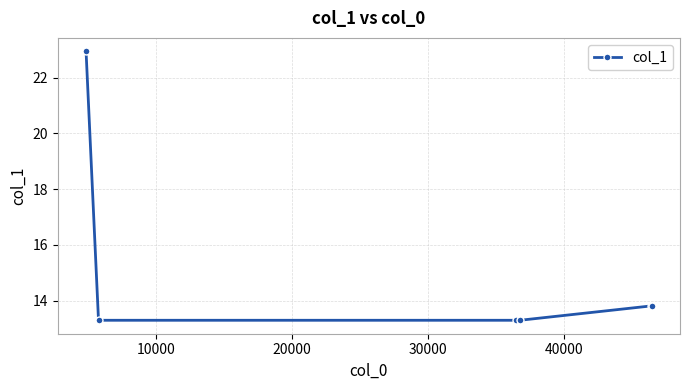

Reading right to left, transcribe all the data shown in this chart.

13.8	13.8	13.3	13.3	13.3	22.9